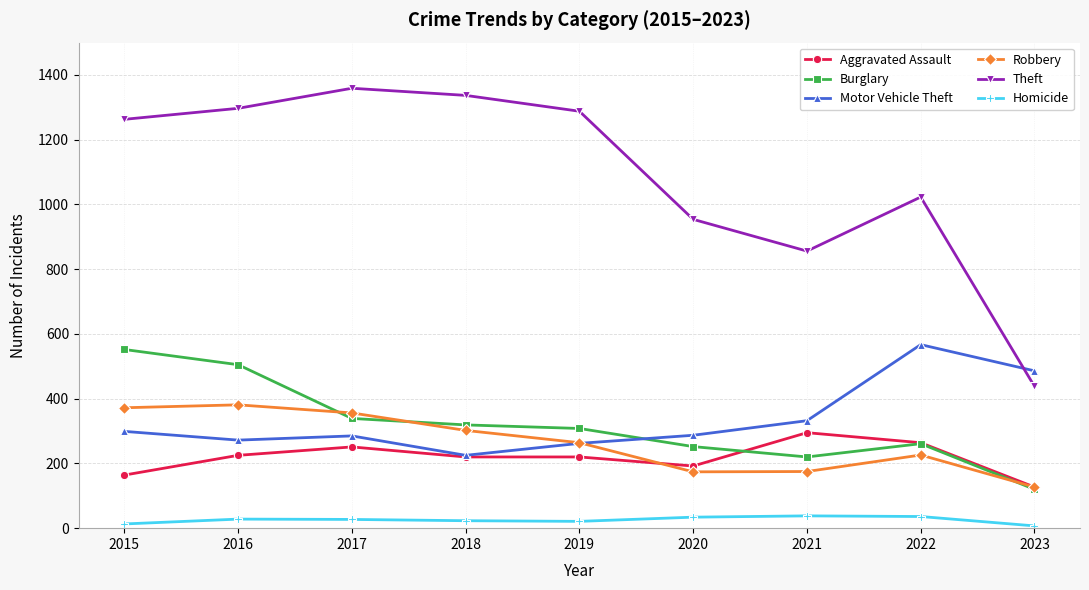

What is the greatest value displayed?

1359